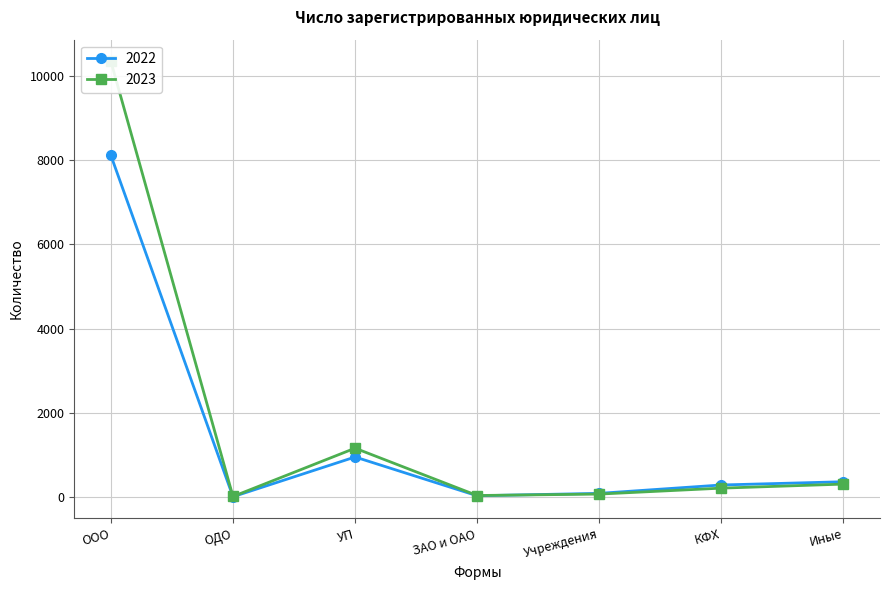

Between ООО and УП, which is larger?

ООО